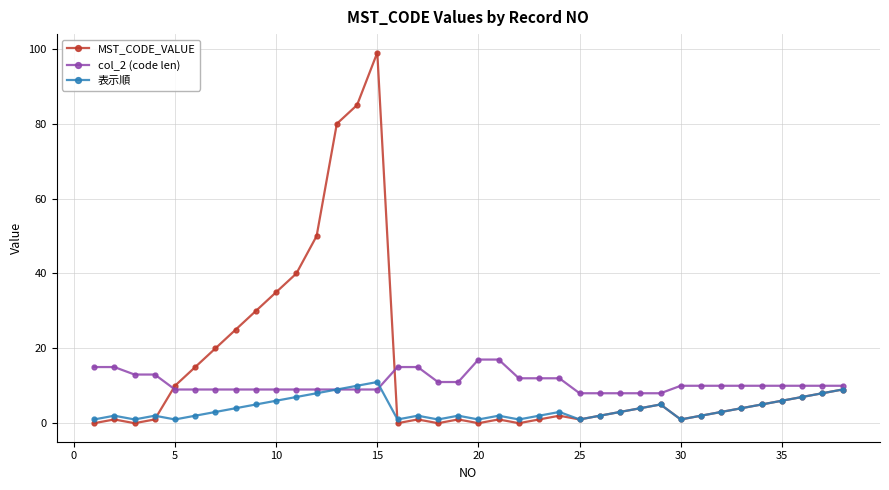

Which series has the largest total across all categories?

MST_CODE_VALUE